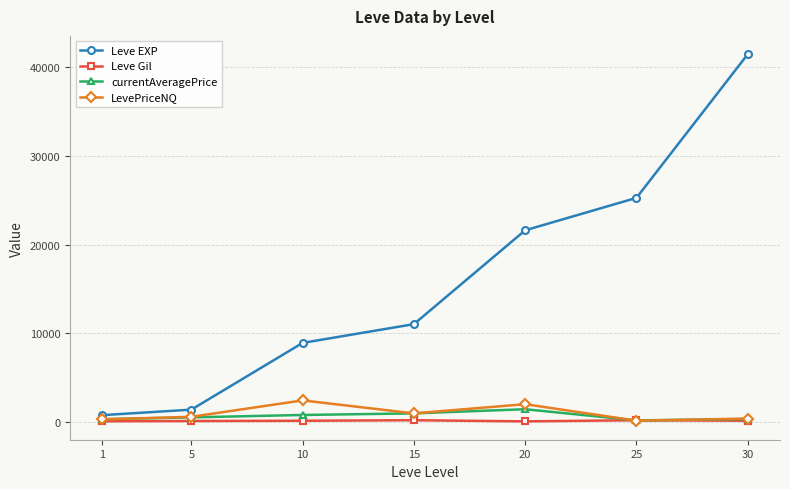

The value of currentAveragePrice at 15 is 1000.0. True or false?

True